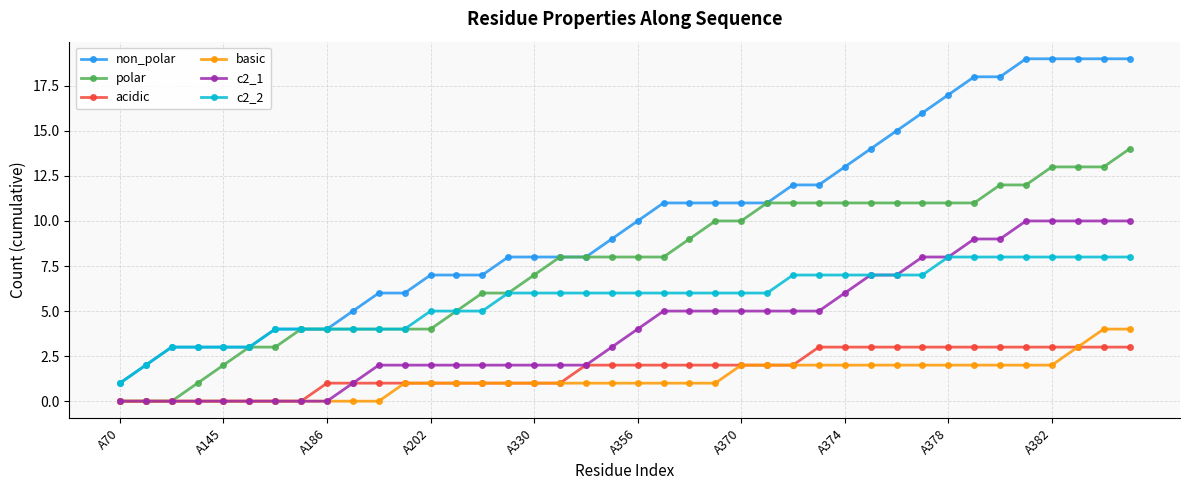

What is the difference between the second highest and minimum values in the basic series?

4